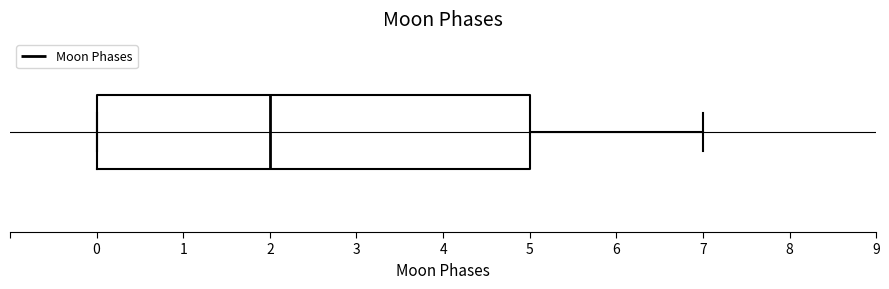

Read this box plot against the x-axis: the position of the median line, the range covered by the box, and the ends of both whiskers. The values are not printed on the chart, so give them approximately, as read against the axis.

median 2, box 0 to 5, whiskers 0 to 7